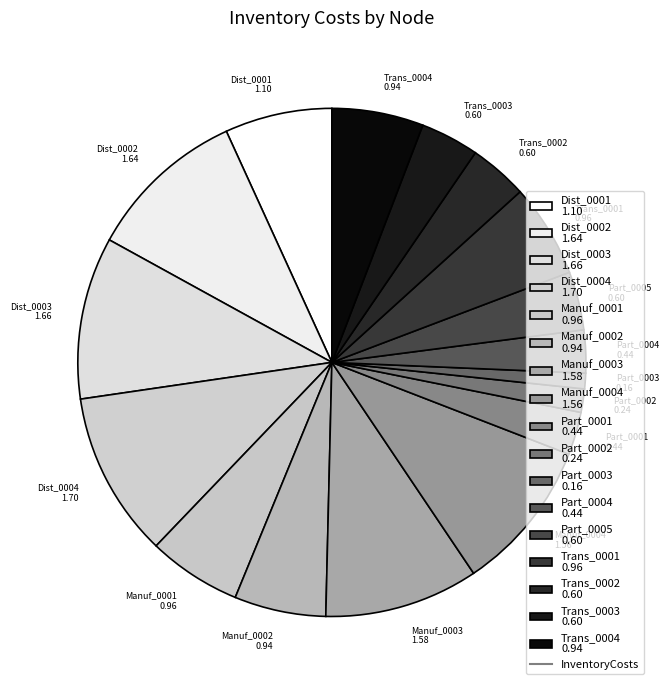

The Part_0004 slice represents 3% of the pie. True or false?

True